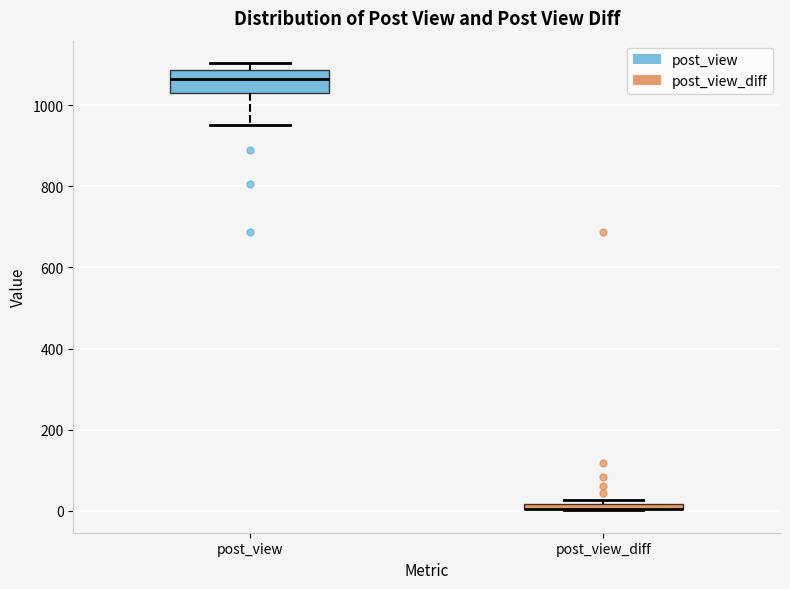

Comparing the boxes themselves (not the whiskers), which one is the tallest?

post_view